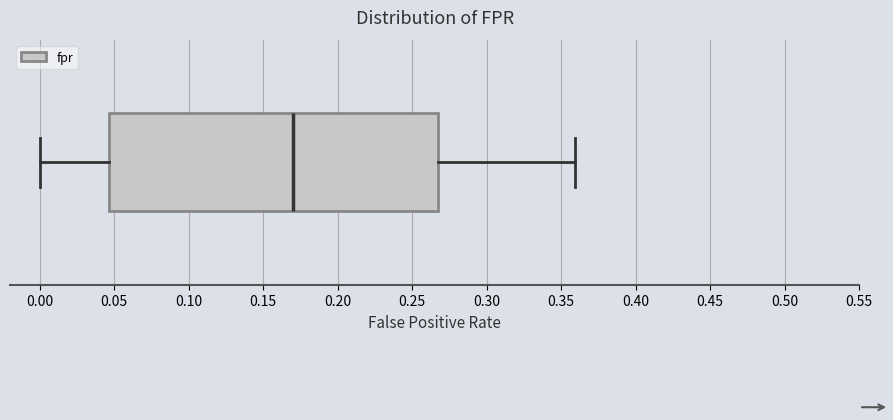

Transcribe this box plot: give where the median line is, the range the box spans, and where the two whiskers end, as read against the x-axis. The values are not printed on the chart, so give them approximately, as read against the axis.

median 0.170, box 0.045 to 0.265, whiskers 0.000 to 0.360